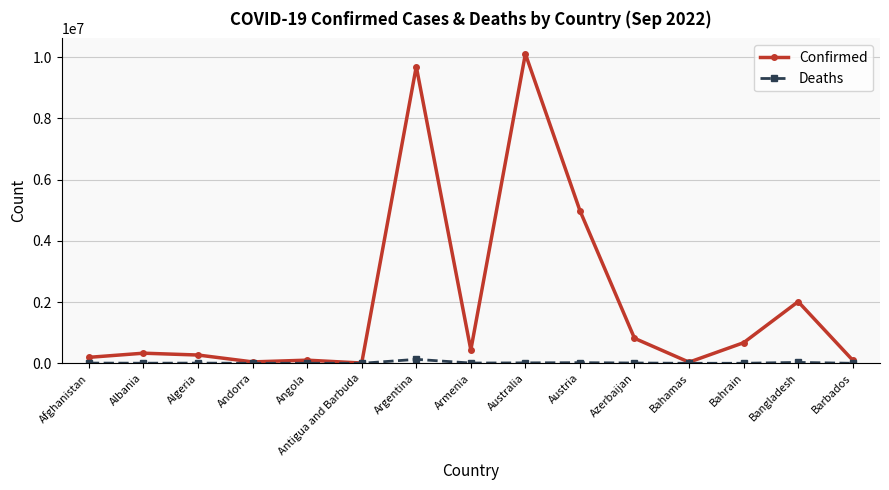

What is the difference between the maximum and second lowest values in the Confirmed series?

10067020